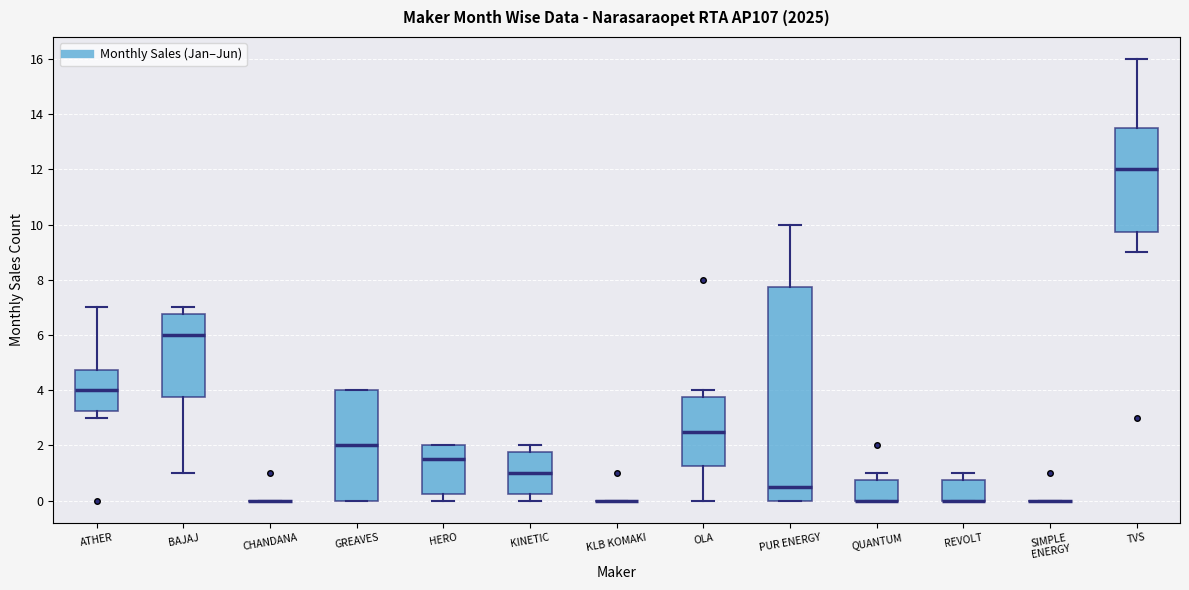

Comparing the boxes themselves (not the whiskers), which one is the tallest?

PUR ENERGY